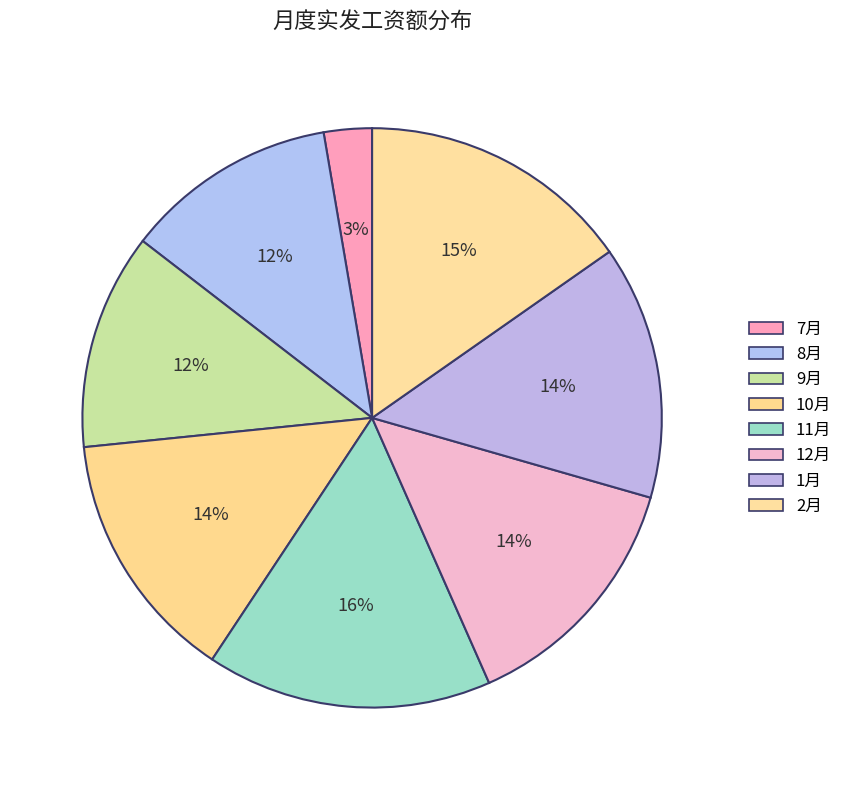

What percentage is NOT represented by 7月?

97.3%